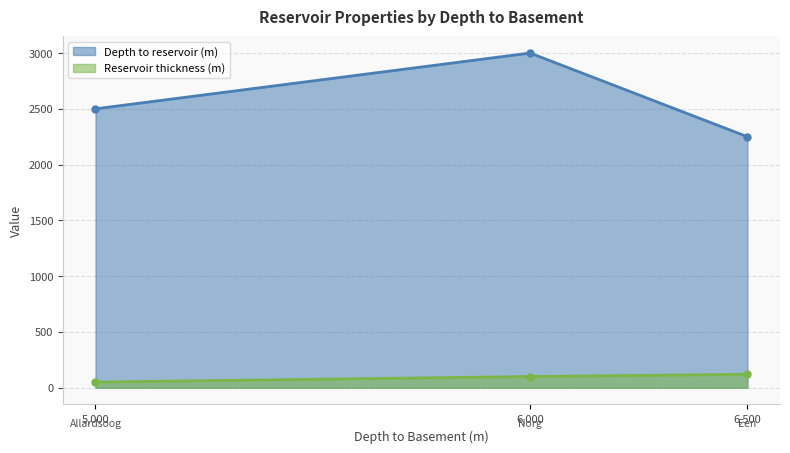

What is the label of the 3rd point from the right?

5,000